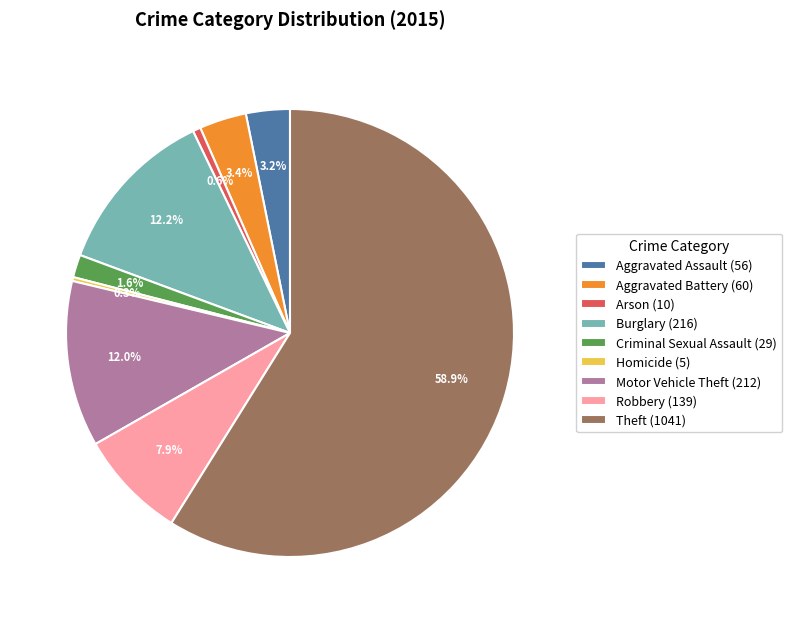

Is it true that Aggravated Assault is 3% of the pie?

True